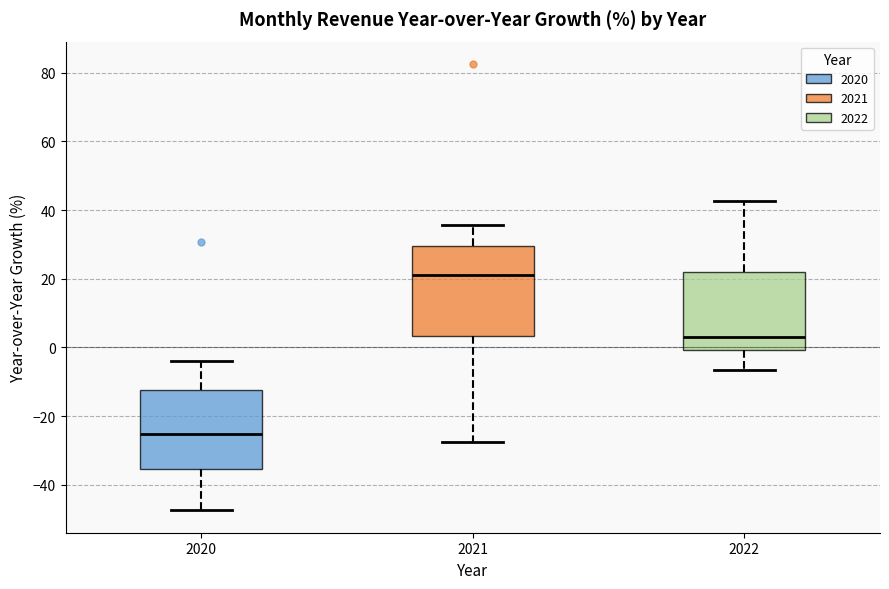

Reading left to right, transcribe this box plot: for each box, give where its median line is, the range the box spans, and where its two whiskers end, as read against the y-axis. The values are not printed on the chart, so give them approximately, as read against the axis.

2020: median -26, box -36 to -12, whiskers -48 to -4
2021: median 22, box 4 to 30, whiskers -28 to 36
2022: median 4, box 0 to 22, whiskers -6 to 42